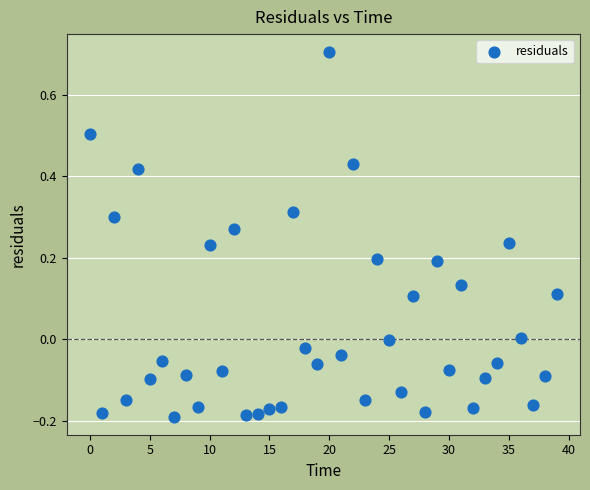

What is the range of Y values (max minus min)?

0.9